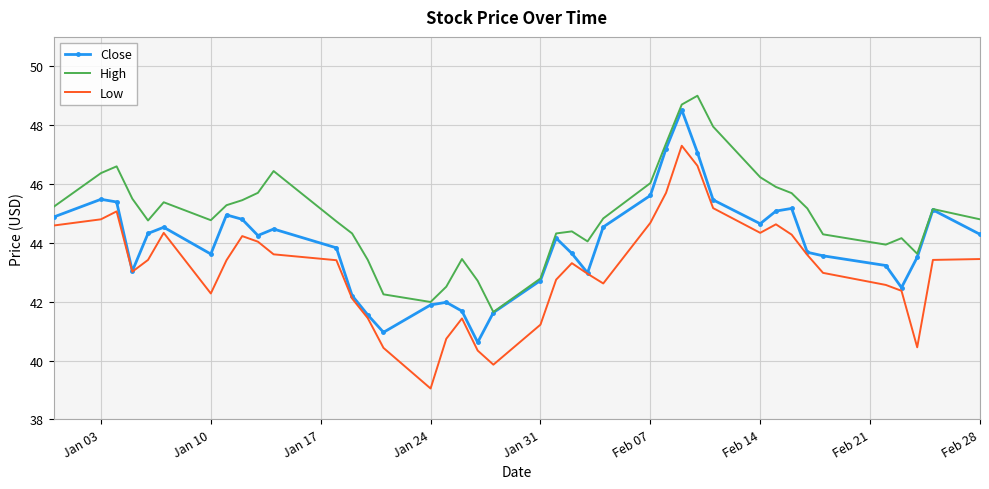

True or false: Low has more than 2 interior local peaks.

True